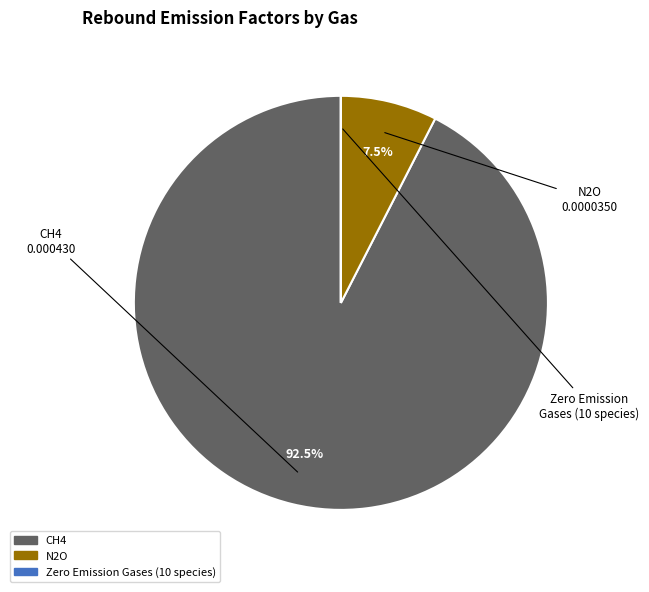

Does any single category account for the majority?

Yes